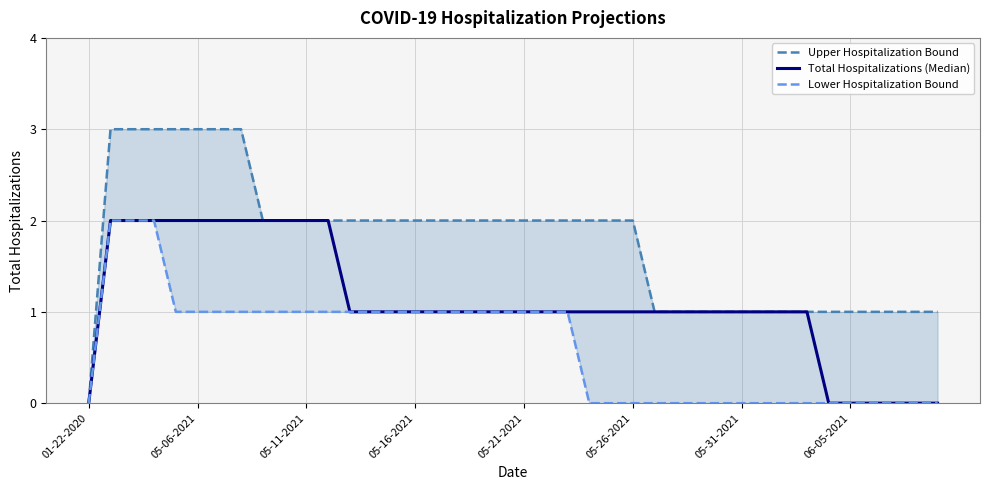

Does the chart have visible grid lines?

Yes